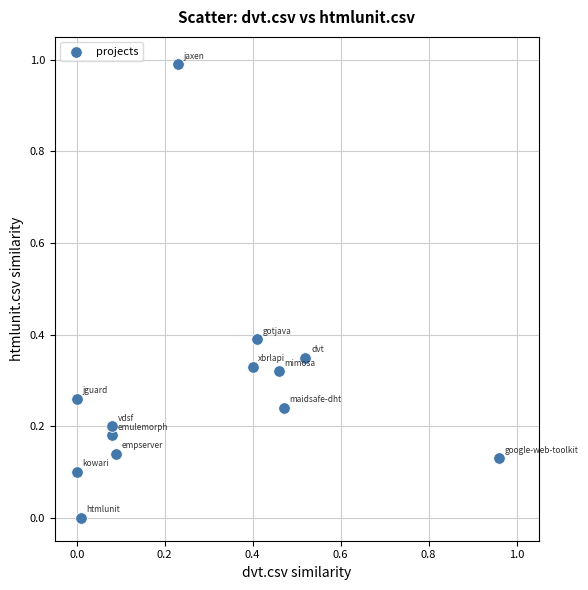

What is the range of X values (max minus min)?

1.0